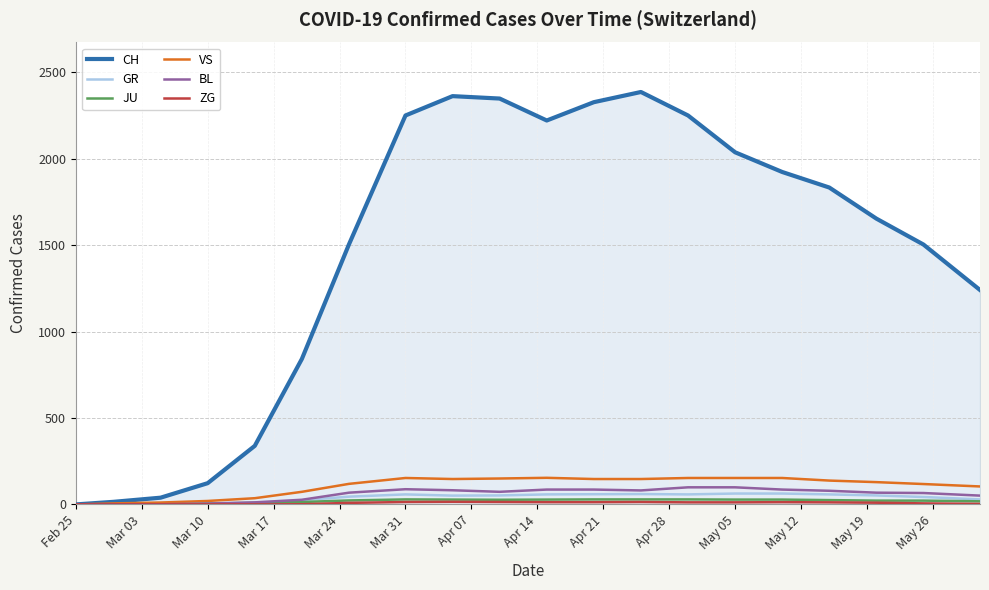

How many lines are shown in the chart?

6